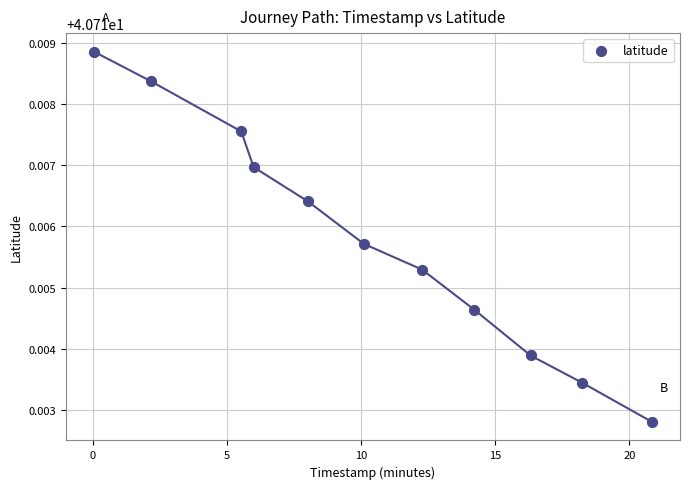

What is the range of X values (max minus min)?

20.8